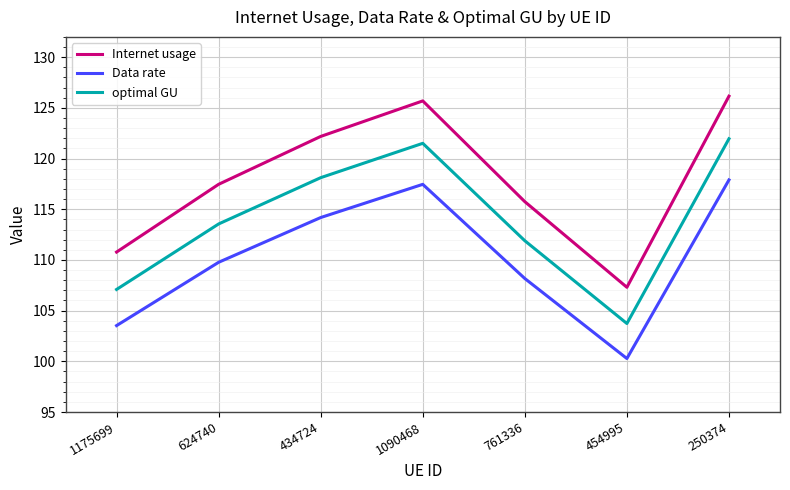

What is the greatest value displayed?

126.2